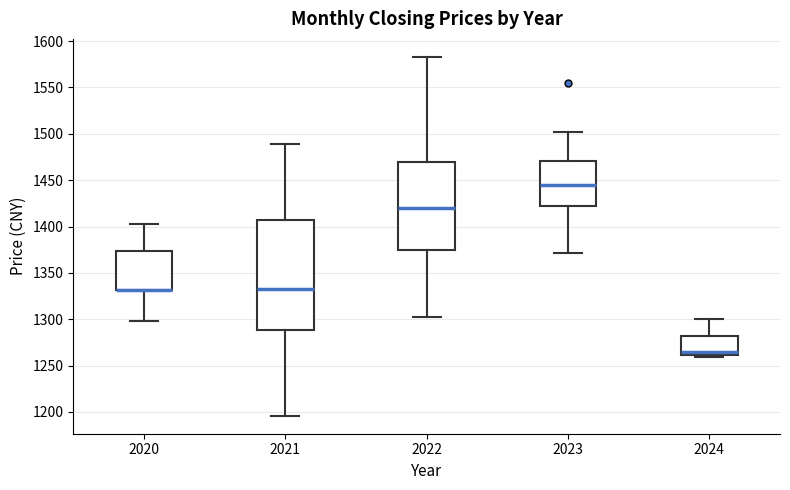

Reading left to right, transcribe this box plot: for each box, give where its median line is, the range the box spans, and where its two whiskers end, as read against the y-axis. The values are not printed on the chart, so give them approximately, as read against the axis.

2020: median 1330 (drawn on the box's lower edge), box 1330 to 1375, whiskers 1300 to 1405
2021: median 1330, box 1290 to 1405, whiskers 1195 to 1490
2022: median 1420, box 1375 to 1470, whiskers 1305 to 1585
2023: median 1445, box 1420 to 1470, whiskers 1370 to 1500
2024: median 1265, box 1260 to 1280, whiskers 1260 (just below the box's lower edge) to 1300